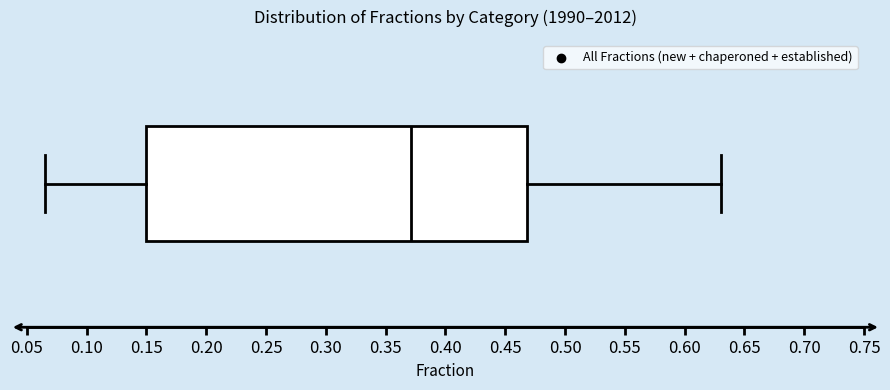

Read this box plot against the x-axis: the position of the median line, the range covered by the box, and the ends of both whiskers. The values are not printed on the chart, so give them approximately, as read against the axis.

median 0.370, box 0.150 to 0.470, whiskers 0.065 to 0.630